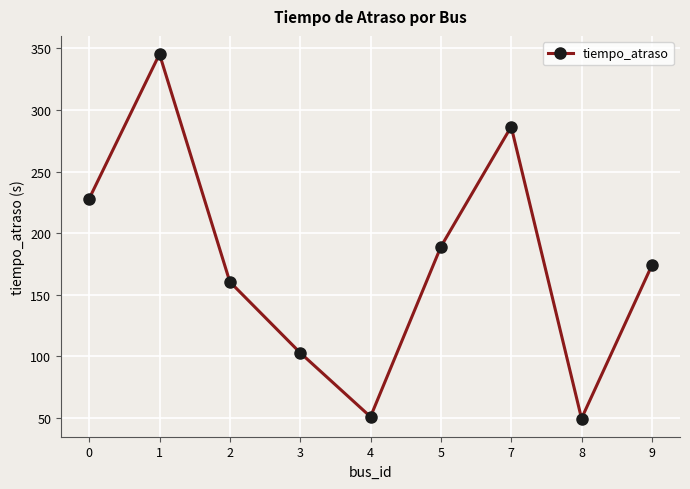

The chart shows a value of 322.3 at 0. True or false?

False